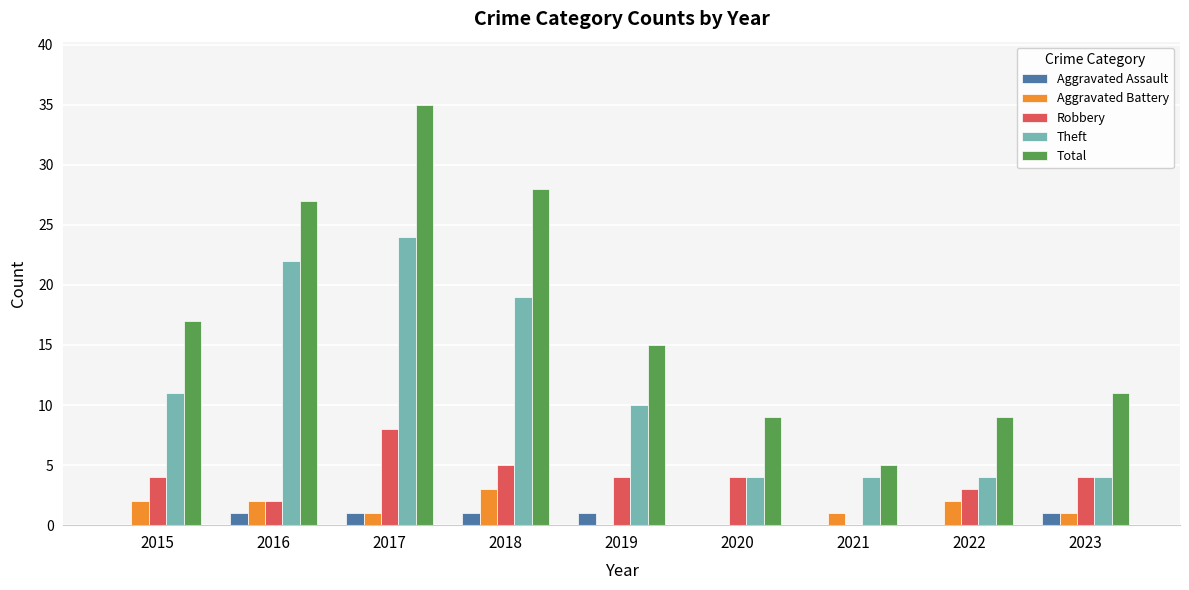

What value does the Total series have at 2021?

5